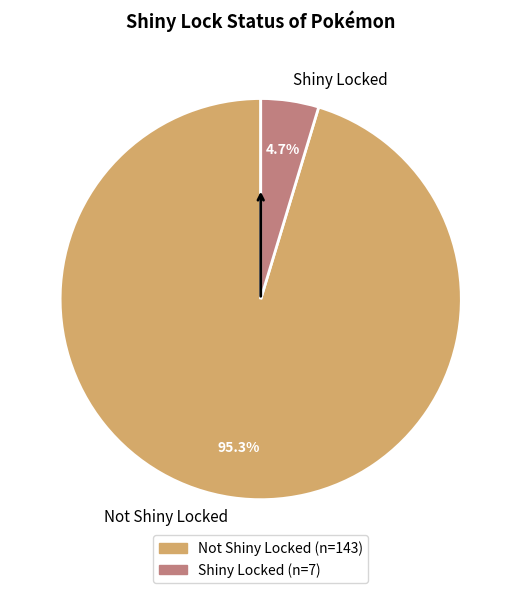

Which slice represents more than half of the pie?

Not Shiny Locked